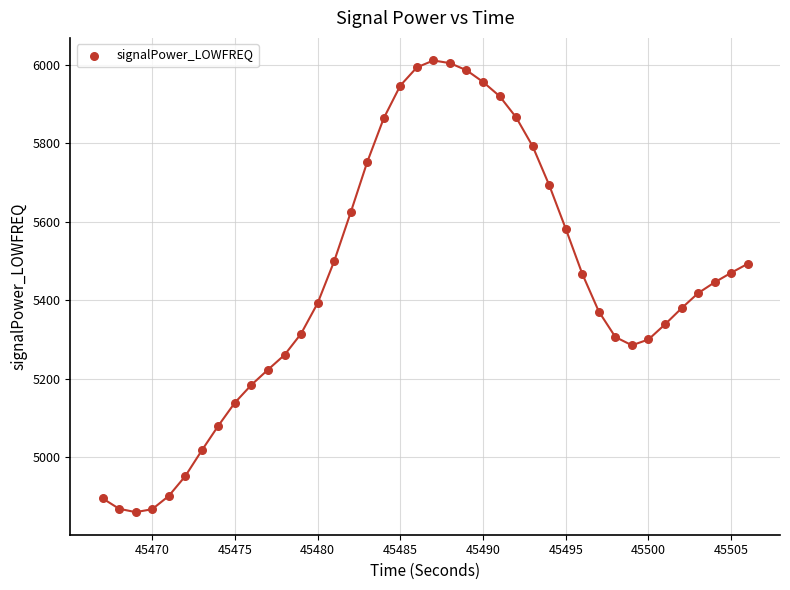

What is the range of X values (max minus min)?

39.0